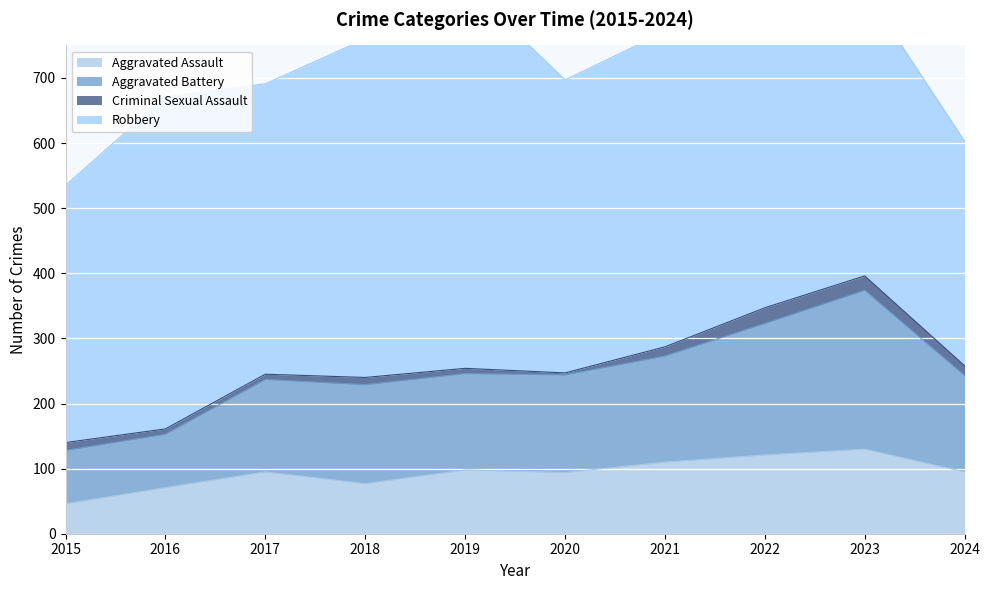

The value of Aggravated Battery at 2019 is 142. True or false?

False